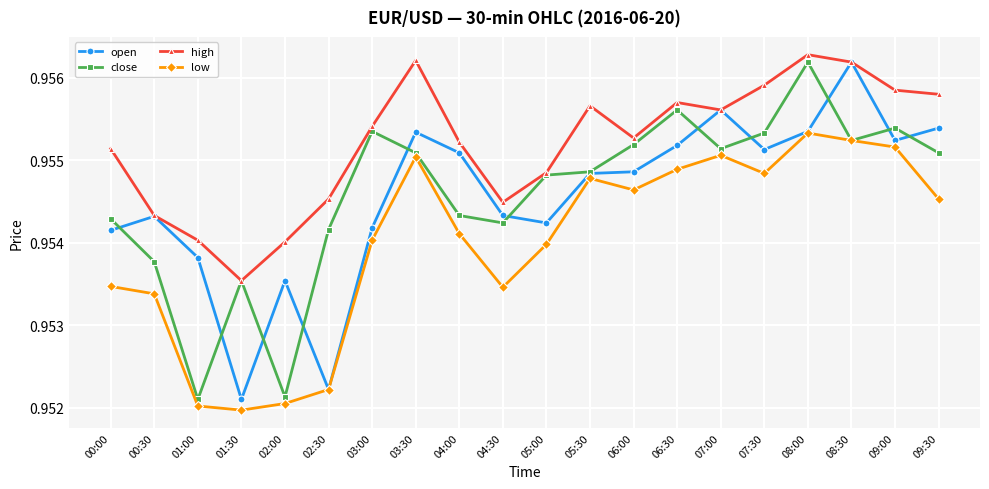

The value of high at 08:00 is 1.3. True or false?

False